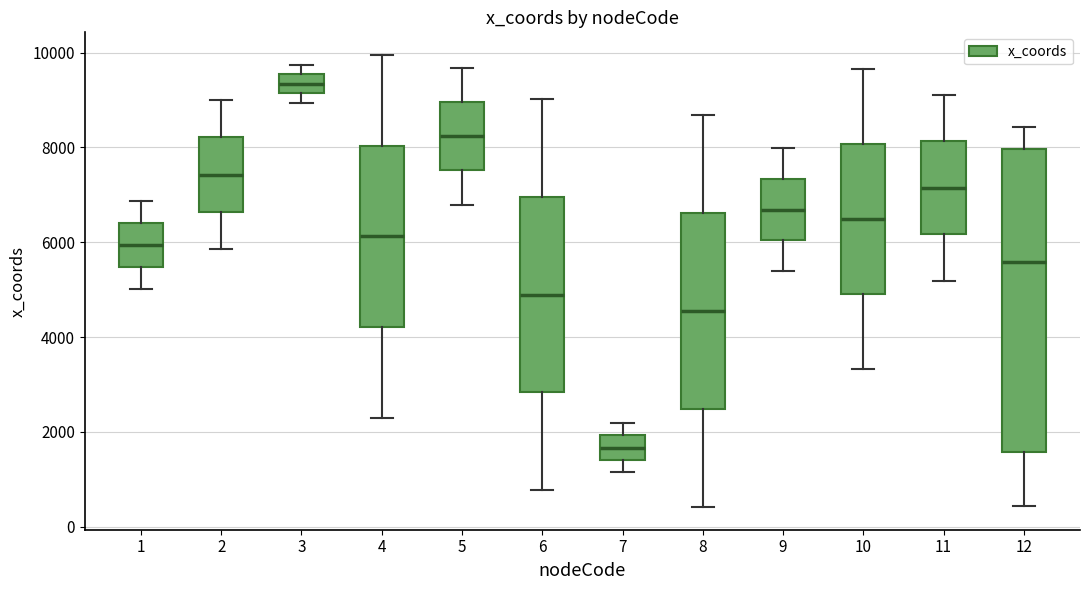

Where does the upper whisker of the box at x = 6 end on the y-axis? The values are not printed on the chart, so give them approximately, as read against the axis.

9000